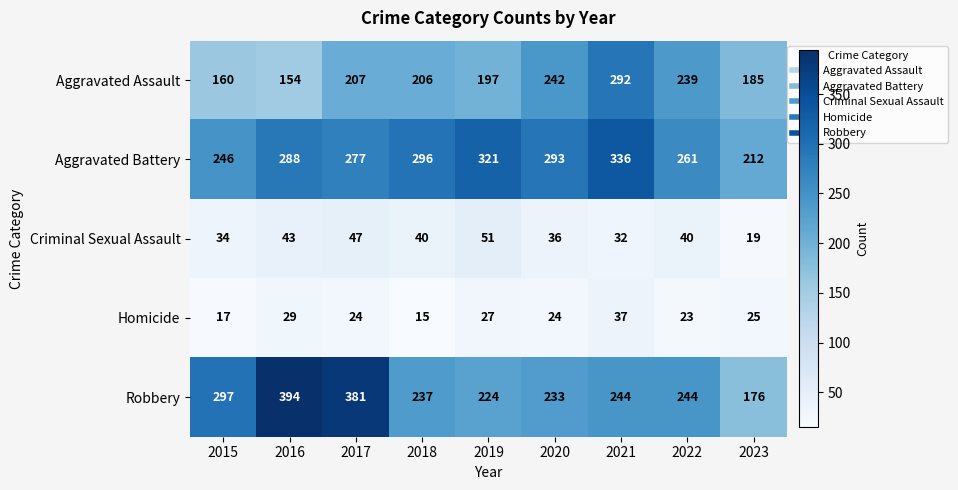

At which category is the sum across all series the highest?

2021